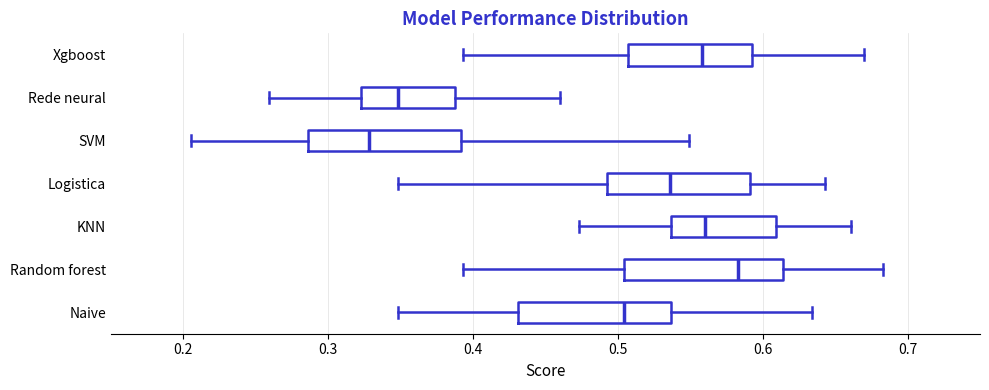

Which box's median line is the furthest to the left?

SVM